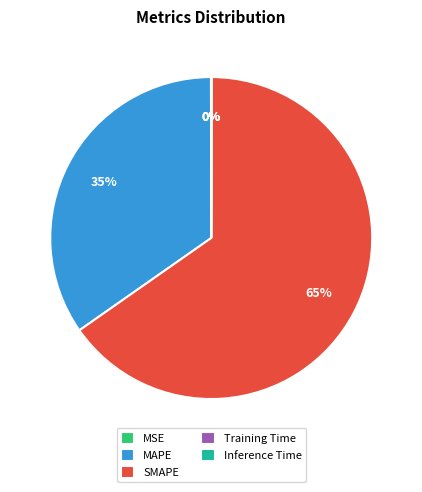

To the nearest percent, what is the difference between the largest and smallest slice percentages?

65%